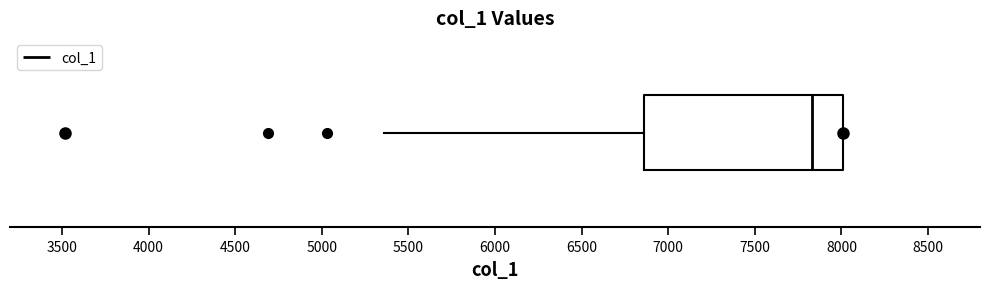

Where does the median line of the box sit on the x-axis? The values are not printed on the chart, so give them approximately, as read against the axis.

7850